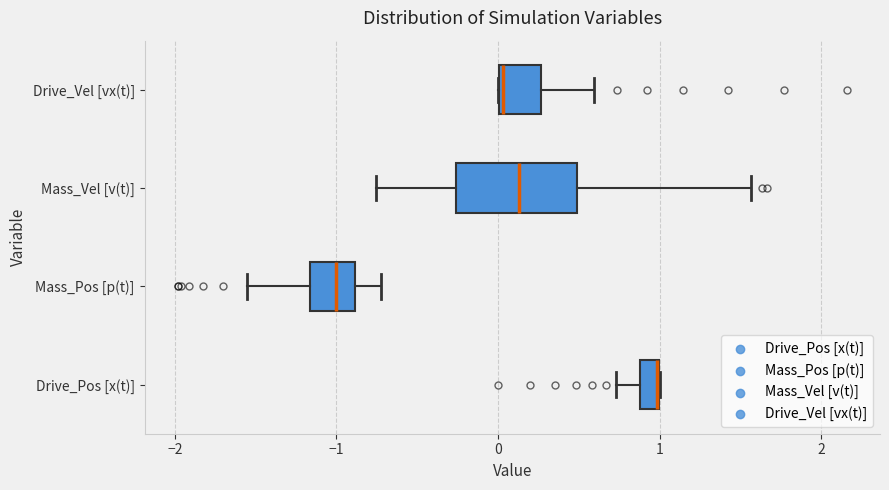

Comparing the boxes themselves (not the whiskers), which one is the widest?

Mass_Vel [v(t)]